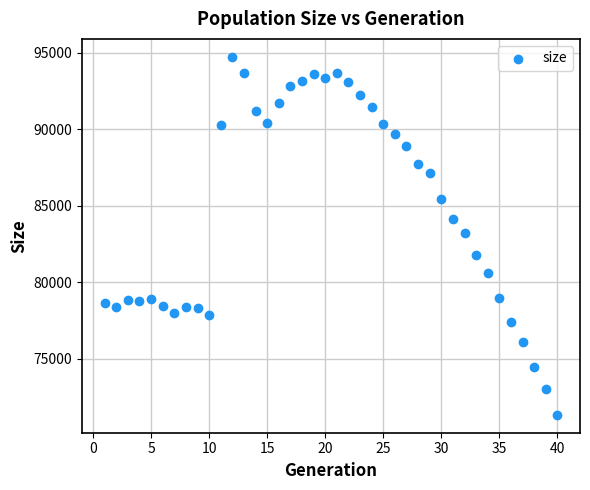

What is the range of X values (max minus min)?

39